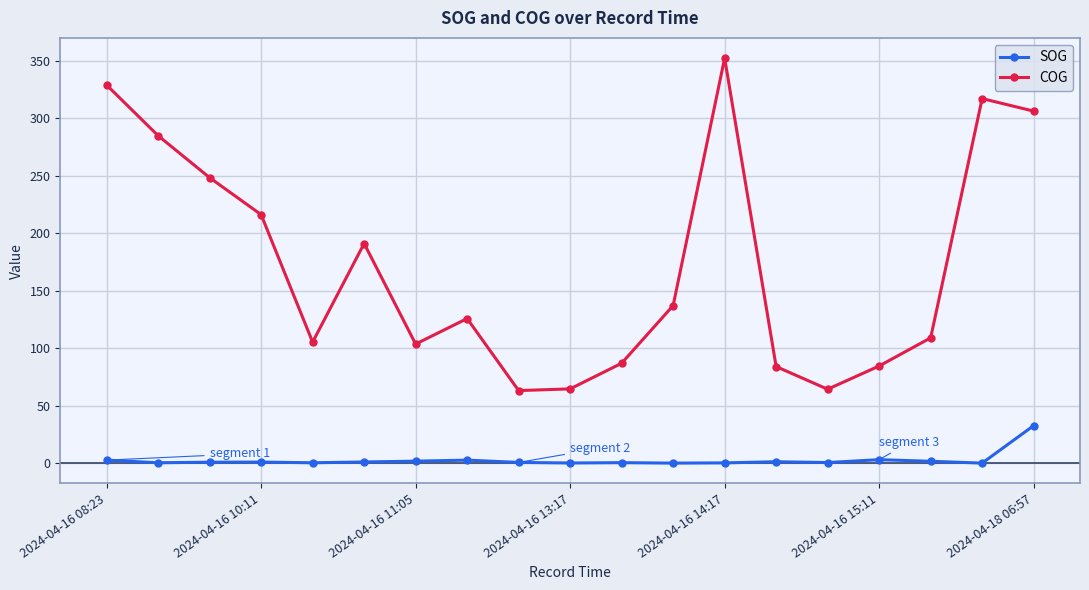

How many interior local valleys does the COG series have?

4